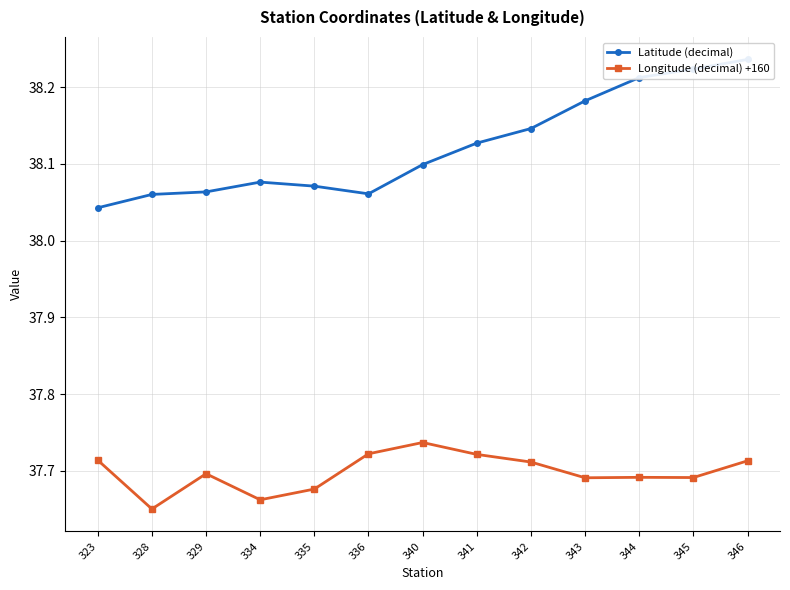

What is the difference between the second highest and minimum values in the Longitude (decimal) +160 series?

0.1